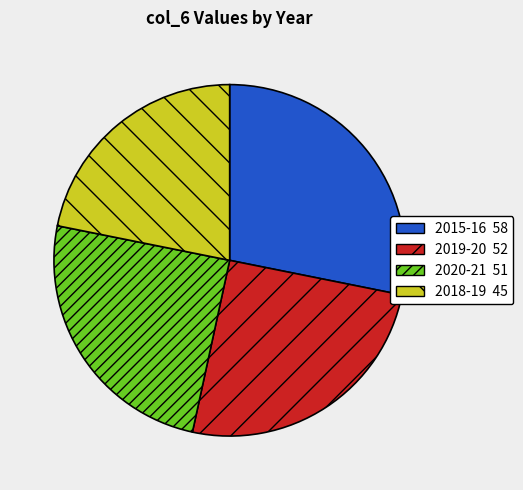

True or false: 2018-19 accounts for 22% of the total.

True